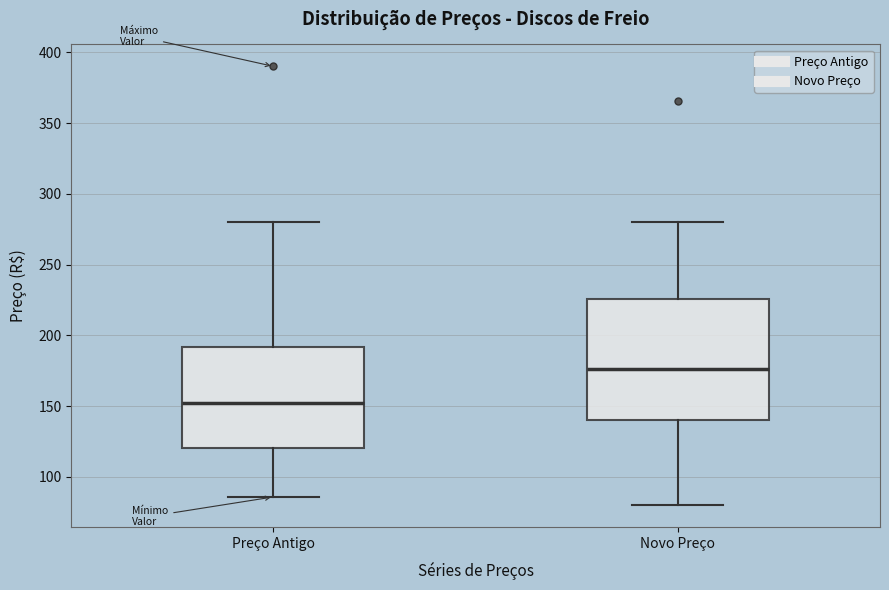

Which box has the lowest median line?

Preço Antigo